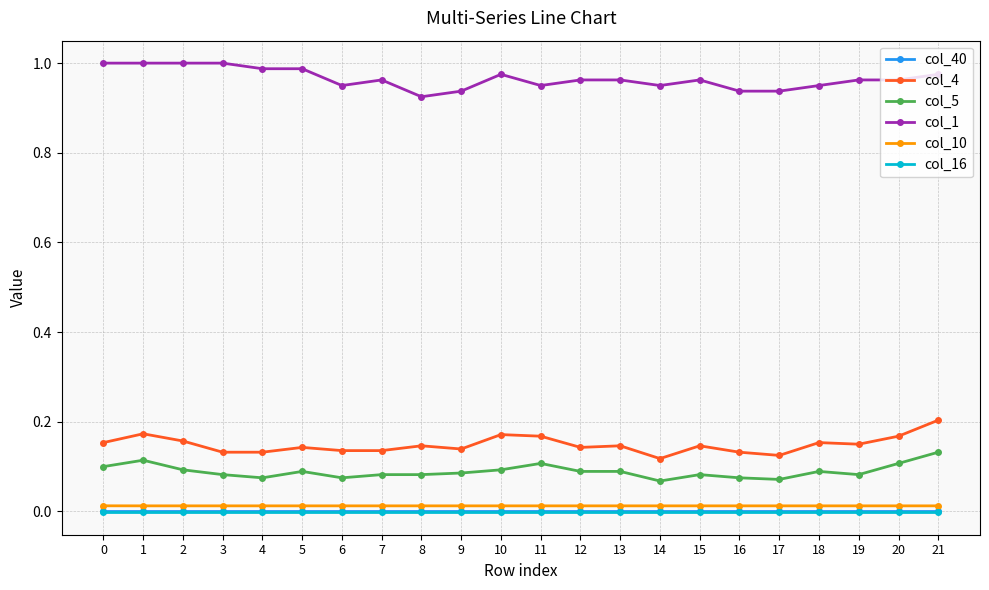

True or false: col_5 and col_10 cross at least once.

False